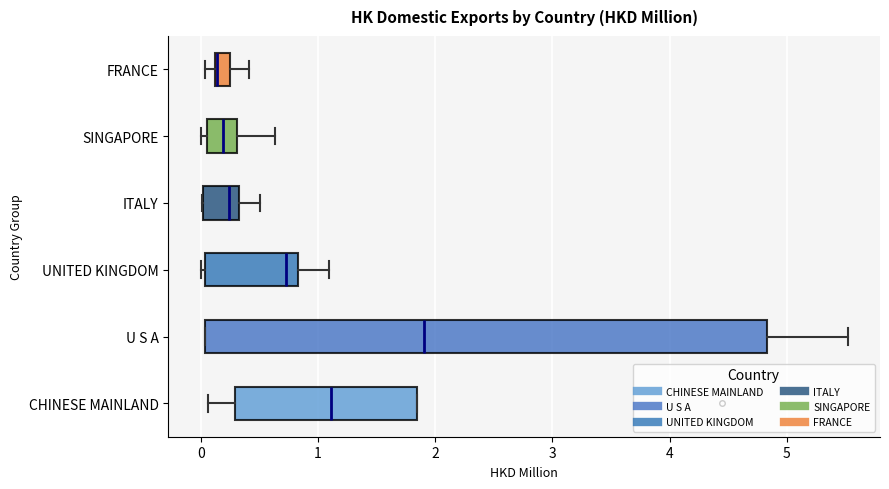

Comparing the boxes themselves (not the whiskers), which one is the widest?

U S A